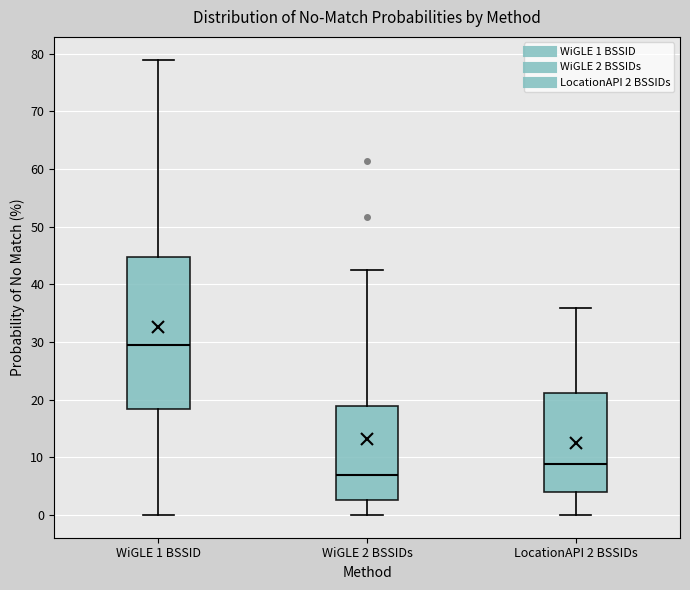

Which box's median line is the highest?

WiGLE 1 BSSID